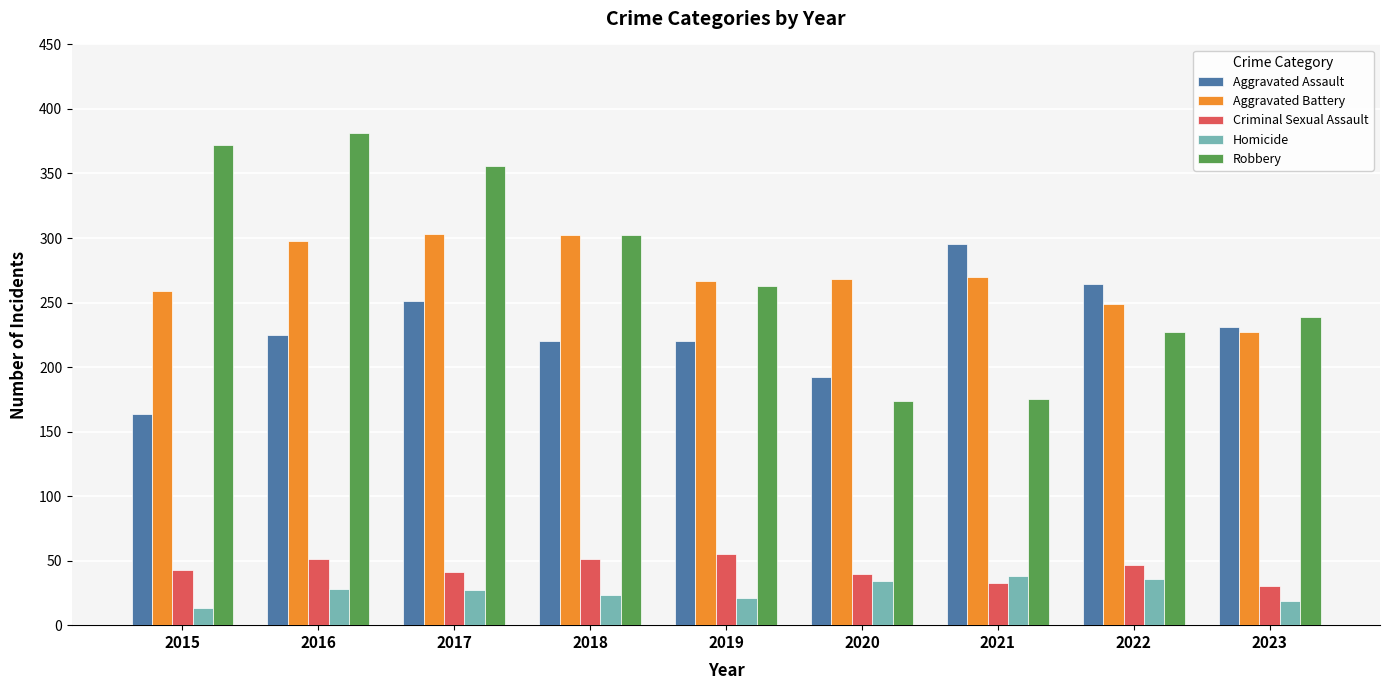

What is the smallest value displayed?

13